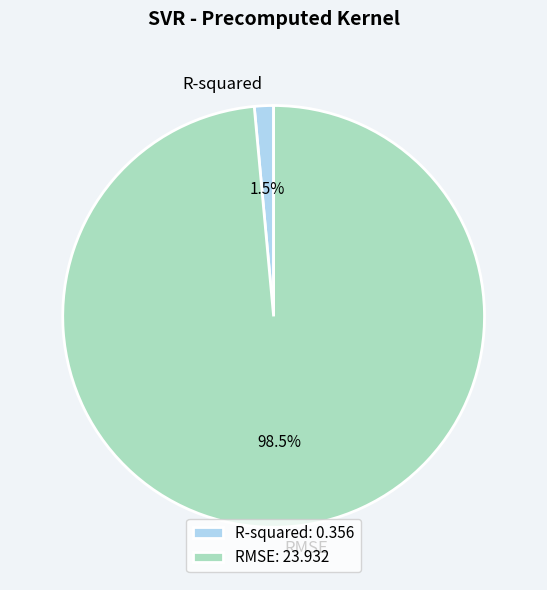

To the nearest percent, what is the combined percentage of RMSE and R-squared?

100%